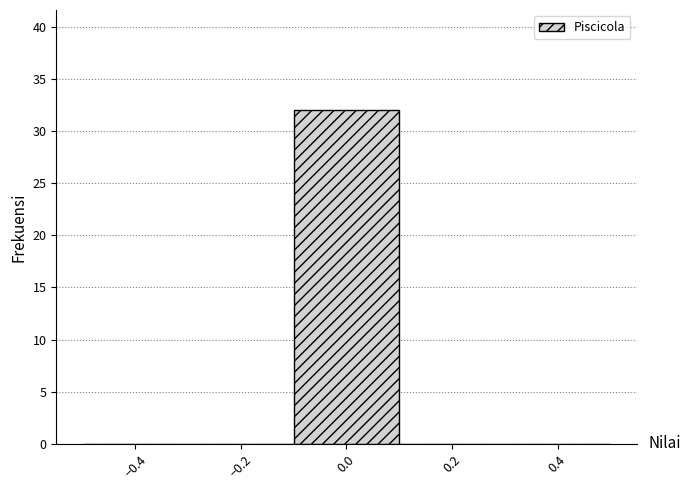

Reading left to right, list every bar in this chart as the range it spans on the x-axis followed by its height. The values are not printed on the chart, so give them approximately, as read against the axis.

-0.5 to -0.3: 0
-0.3 to -0.1: 0
-0.1 to 0.1: 32
0.1 to 0.3: 0
0.3 to 0.5: 0